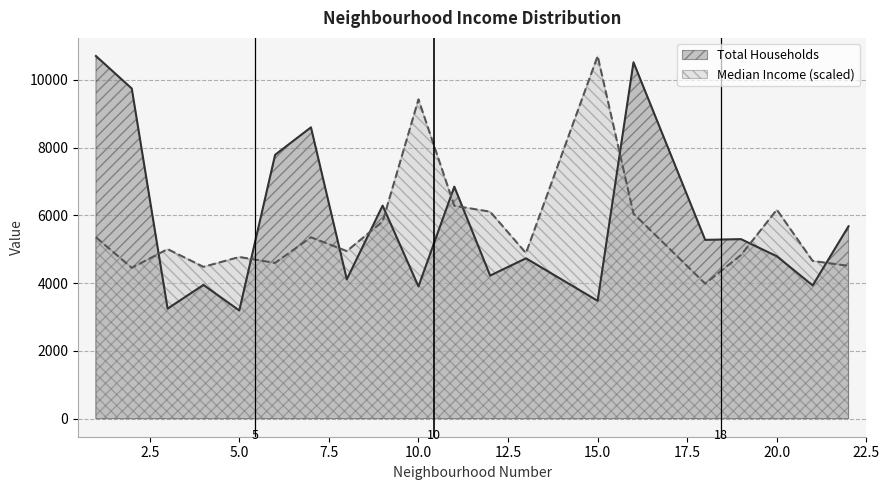

What is the difference between the Median Income ($) values at 6 and 7?

756.0